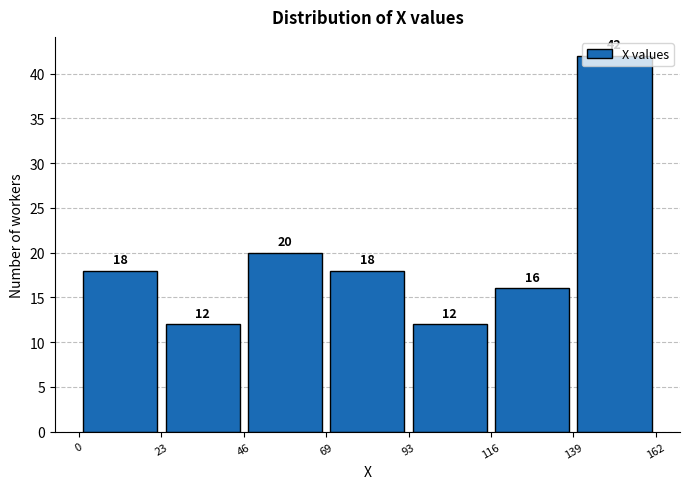

Reading left to right, transcribe this chart: for each bar, give the range it covers on the x-axis and its height.

0 to 23: 18
23 to 46: 12
46 to 69: 20
69 to 93: 18
93 to 116: 12
116 to 139: 16
139 to 162: 42